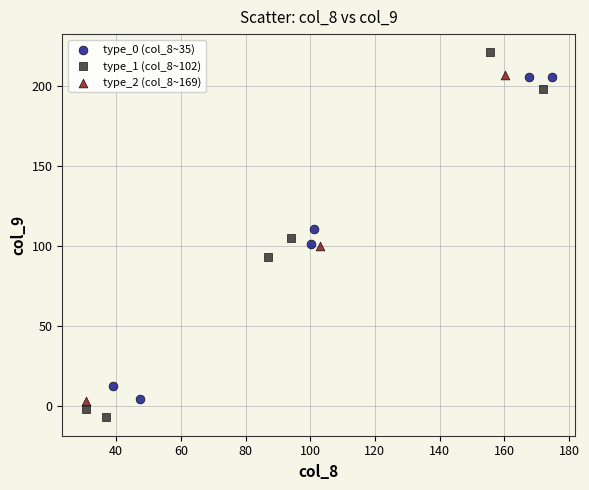

Which series reaches the minimum Y coordinate?

type_1 (col_8~102)